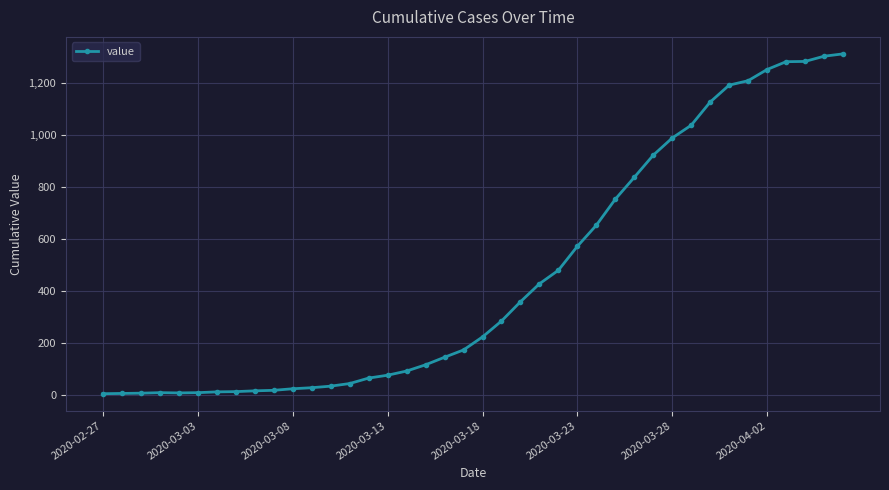

What is the sum of all values?

18410